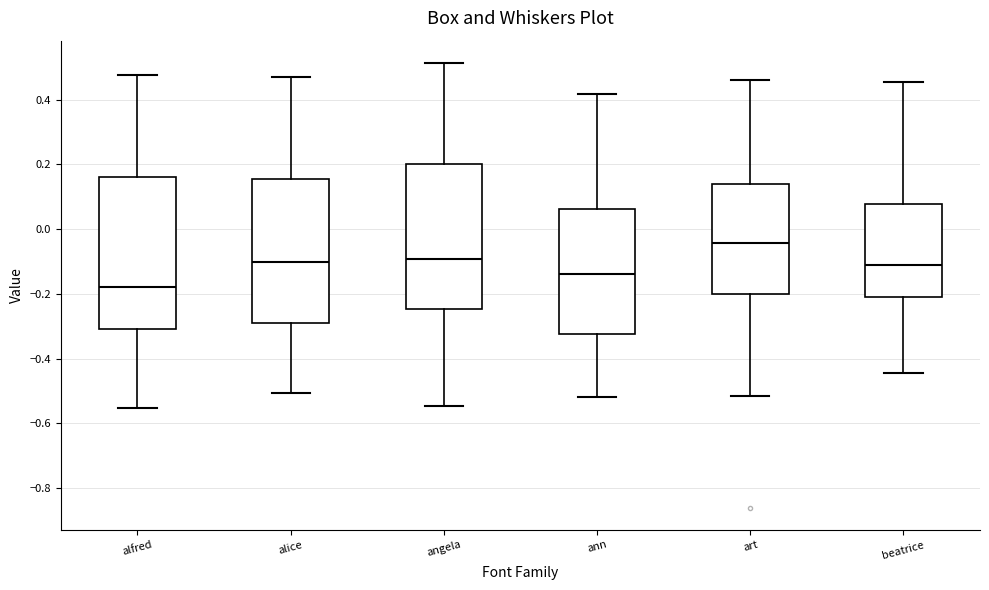

Reading left to right, read every box against the y-axis: the position of its median line, the range the box covers, and the ends of its whiskers. The values are not printed on the chart, so give them approximately, as read against the axis.

alfred: median -0.18, box -0.30 to 0.16, whiskers -0.56 to 0.48
alice: median -0.10, box -0.28 to 0.16, whiskers -0.50 to 0.48
angela: median -0.10, box -0.24 to 0.20, whiskers -0.54 to 0.52
ann: median -0.14, box -0.32 to 0.06, whiskers -0.52 to 0.42
art: median -0.04, box -0.20 to 0.14, whiskers -0.52 to 0.46
beatrice: median -0.10, box -0.22 to 0.08, whiskers -0.44 to 0.46